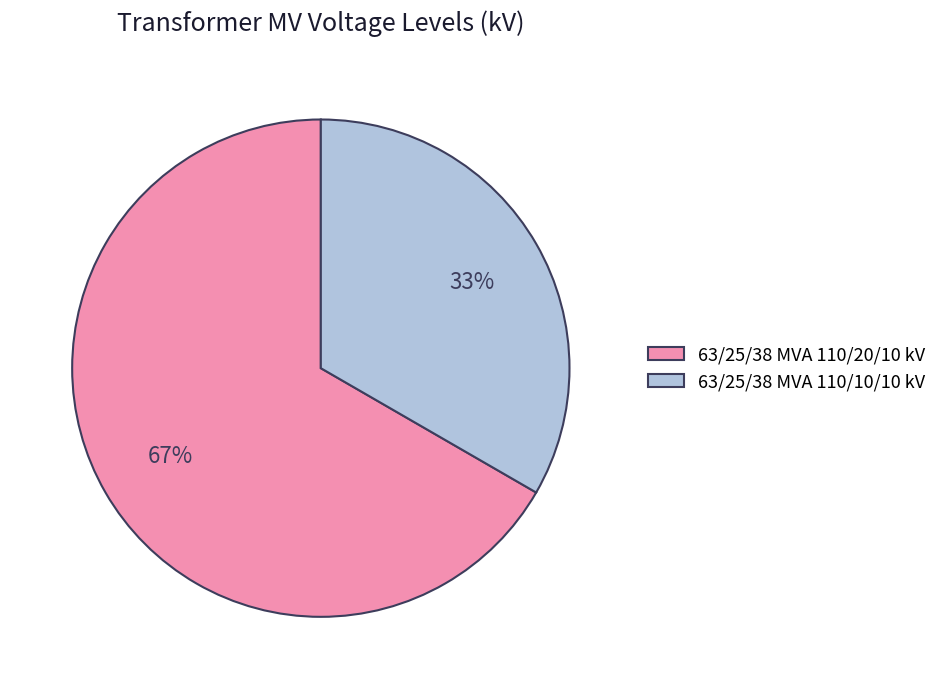

To the nearest percent, what is the combined percentage of 63/25/38 MVA 110/20/10 kV and 63/25/38 MVA 110/10/10 kV?

100%